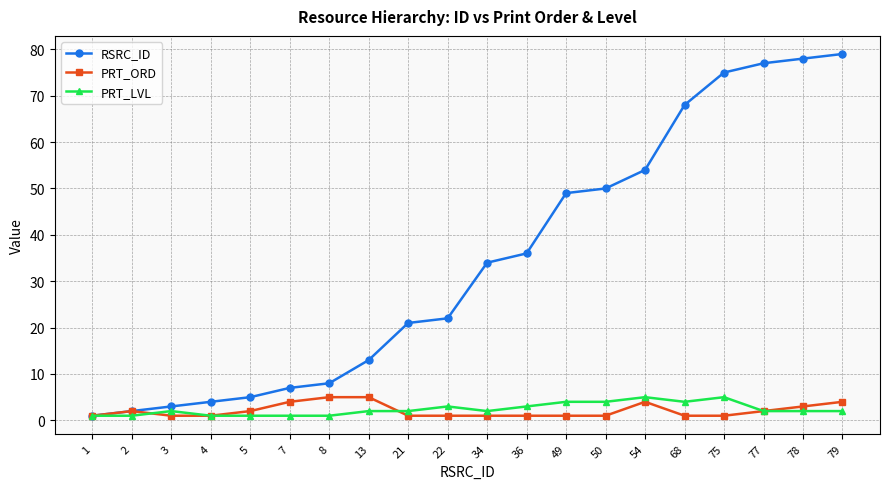

True or false: RSRC_ID has a value of 36 at 36.

True